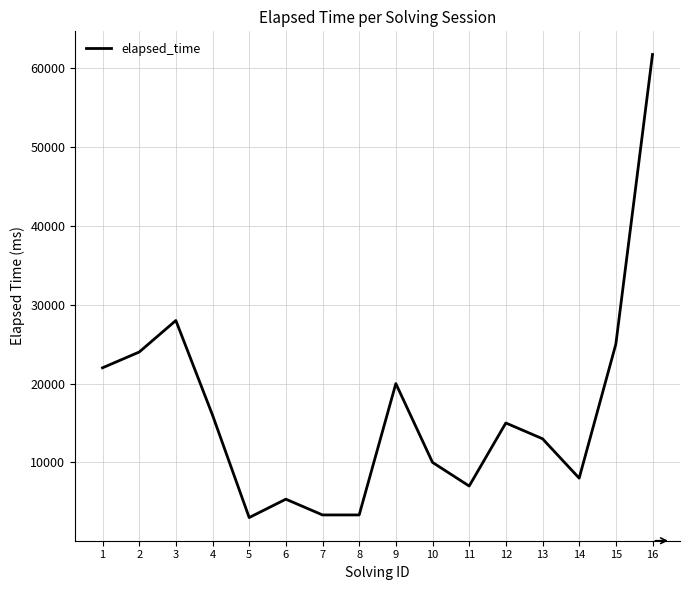

Between 16 and 14, which is larger?

16